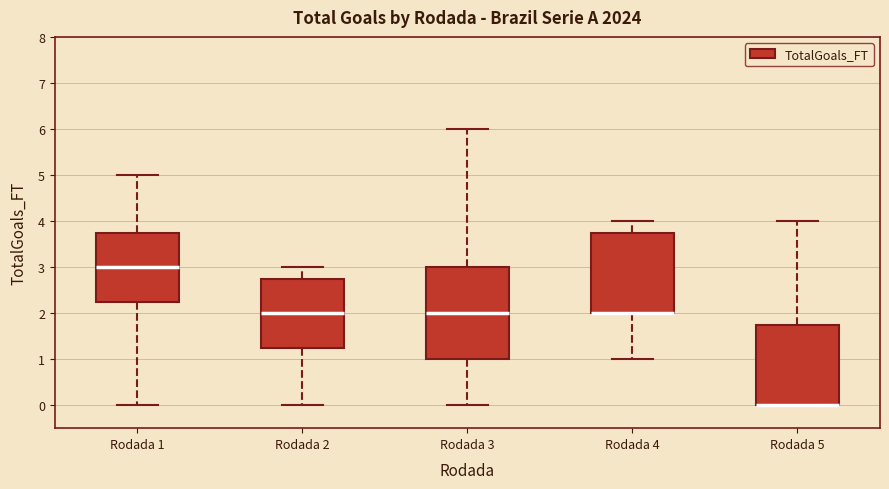

Reading left to right, transcribe this box plot: for each box, give where its median line is, the range the box spans, and where its two whiskers end, as read against the y-axis. The values are not printed on the chart, so give them approximately, as read against the axis.

Rodada 1: median 3.0, box 2.3 to 3.8, whiskers 0.0 to 5.0
Rodada 2: median 2.0, box 1.3 to 2.8, whiskers 0.0 to 3.0
Rodada 3: median 2.0, box 1.0 to 3.0, whiskers 0.0 to 6.0
Rodada 4: median 2.0 (drawn on the box's lower edge), box 2.0 to 3.8, whiskers 1.0 to 4.0
Rodada 5: median 0.0 (drawn on the box's lower edge), box 0.0 to 1.8, whiskers 0.0 to 4.0